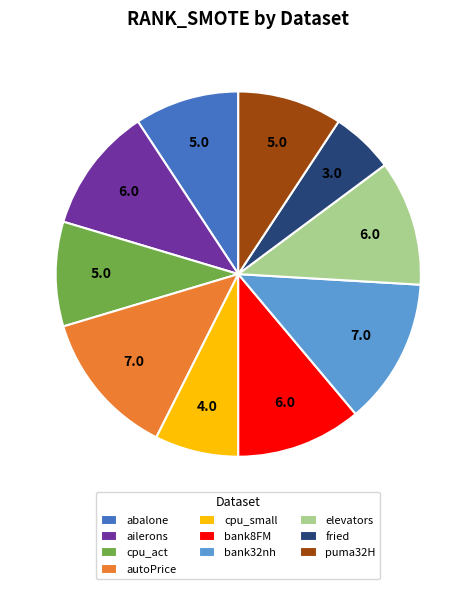

Which category has the smallest portion of the pie?

fried